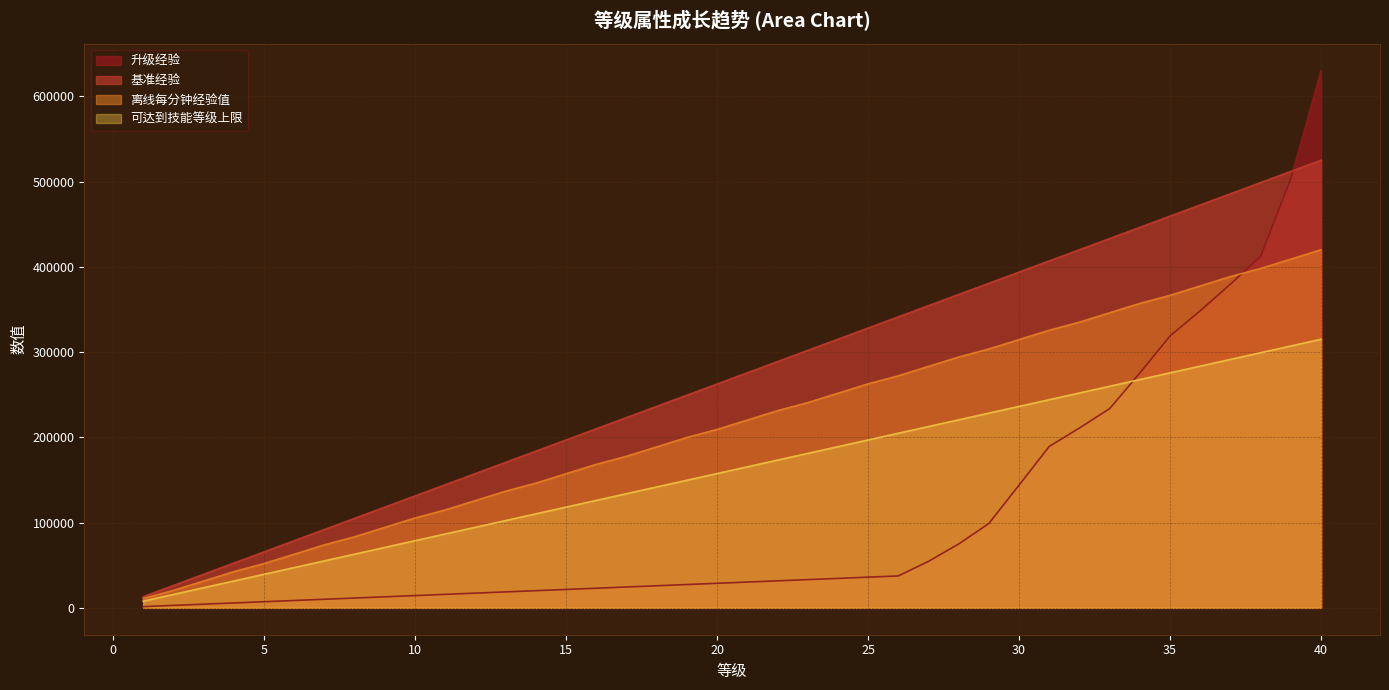

Does the chart display data point markers on the line(s)?

No